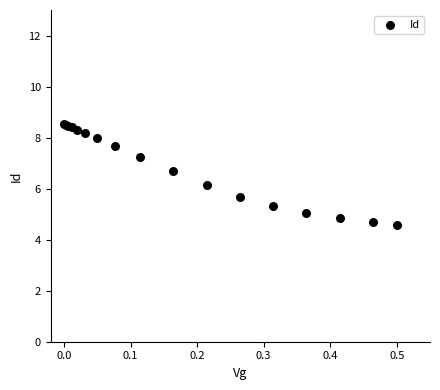

What Y value in the scatter plot is closest to 6?

6.1